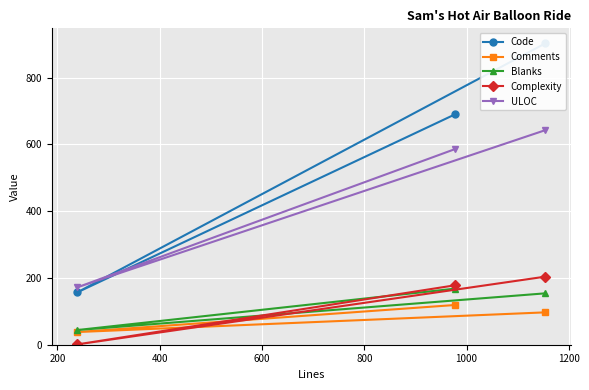

Which has a higher value, 200 or 400?

400